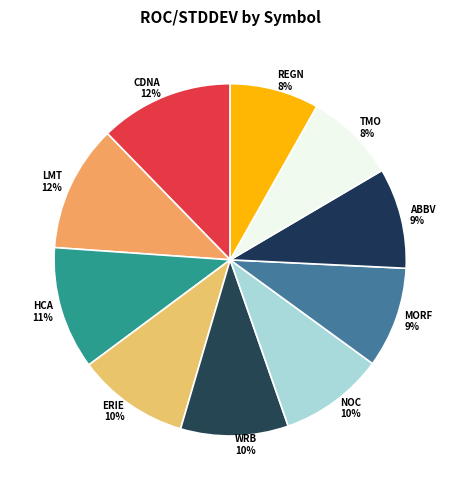

What is the ratio of the value at HCA to the value at MORF?

1.2